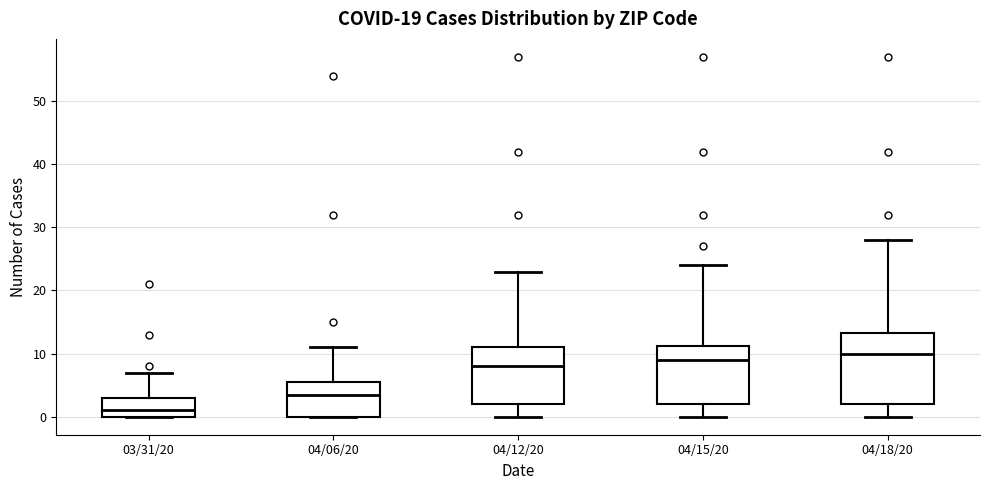

Which box's median line is the lowest?

03/31/20